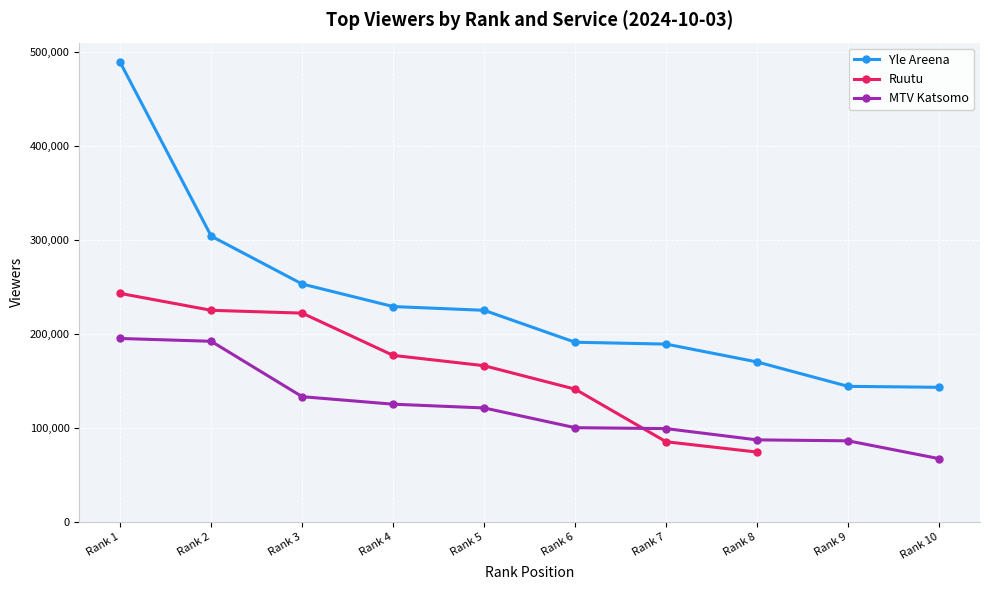

At which category is the sum across all series the highest?

Rank 1